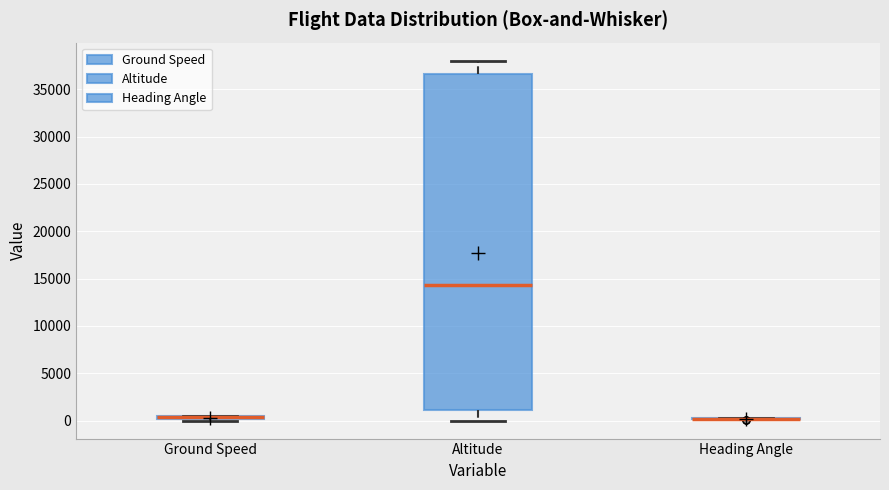

Where is the upper edge of the box for Altitude on the y-axis? The values are not printed on the chart, so give them approximately, as read against the axis.

36500